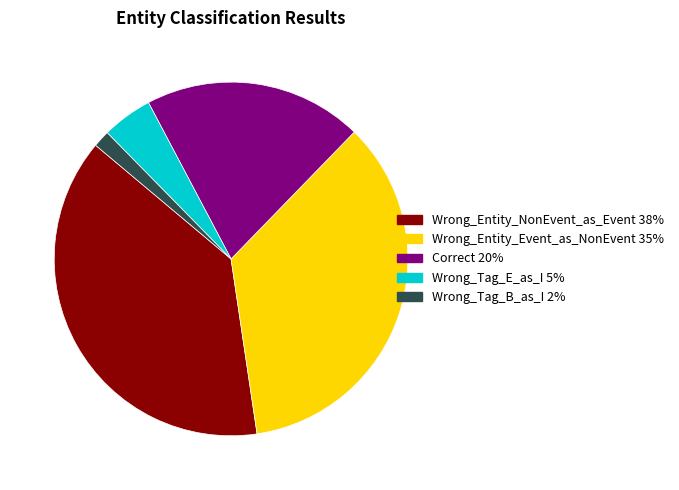

Does any single category account for the majority?

No